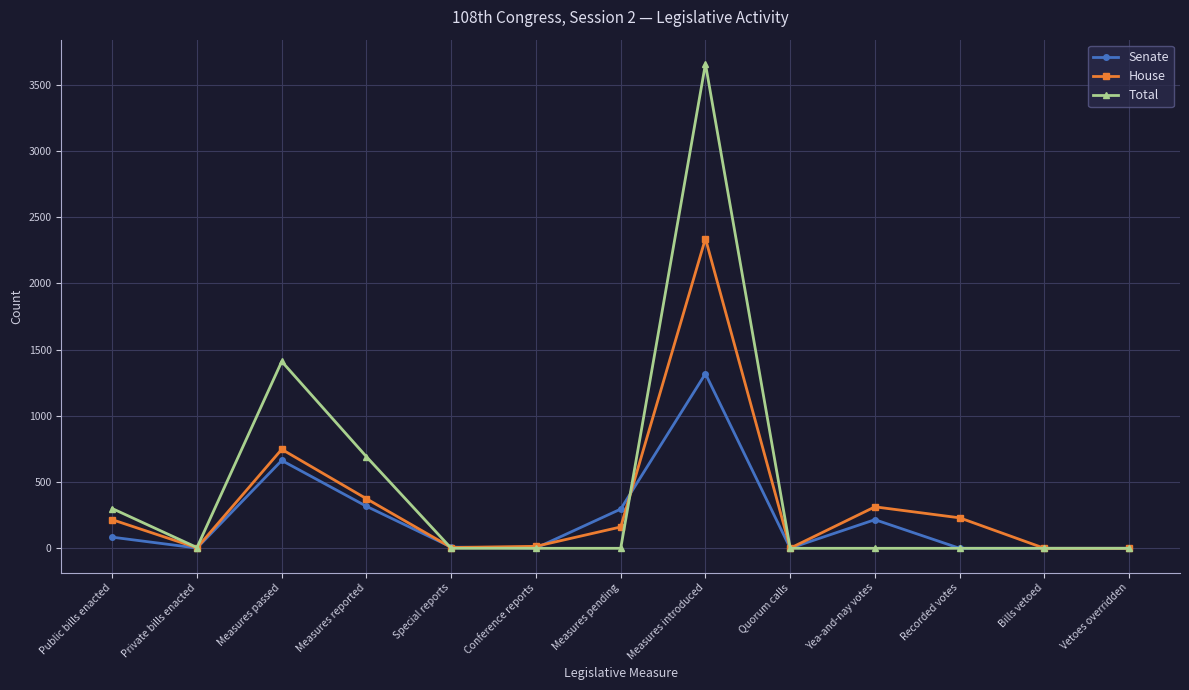

What is the approximate value of Senate at Special reports, to the nearest 10?

10